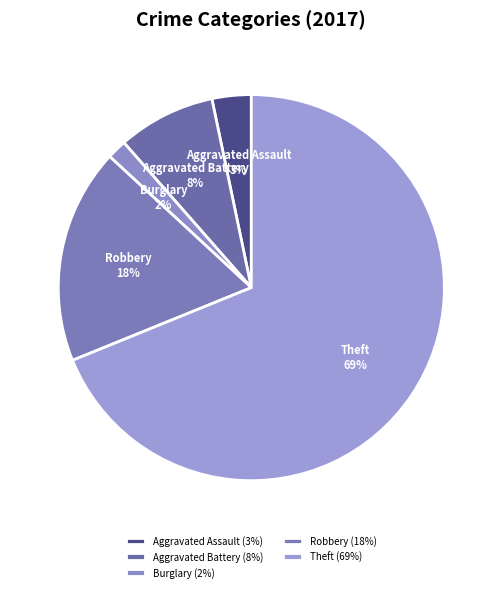

Between Robbery and Theft, which is larger?

Theft